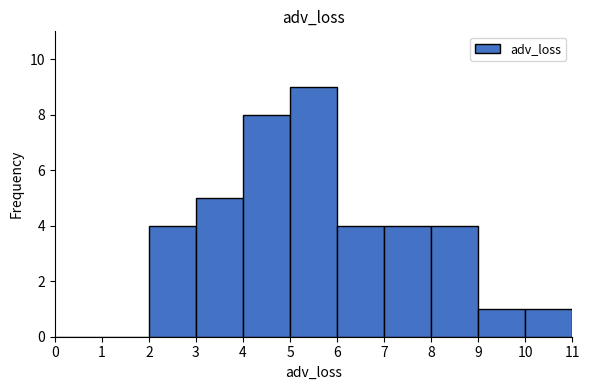

Reading left to right, list every bar in this chart as the range it spans on the x-axis followed by its height. The values are not printed on the chart, so give them approximately, as read against the axis.

0 to 1: 0
1 to 2: 0
2 to 3: 4
3 to 4: 5
4 to 5: 8
5 to 6: 9
6 to 7: 4
7 to 8: 4
8 to 9: 4
9 to 10: 1
10 to 11: 1